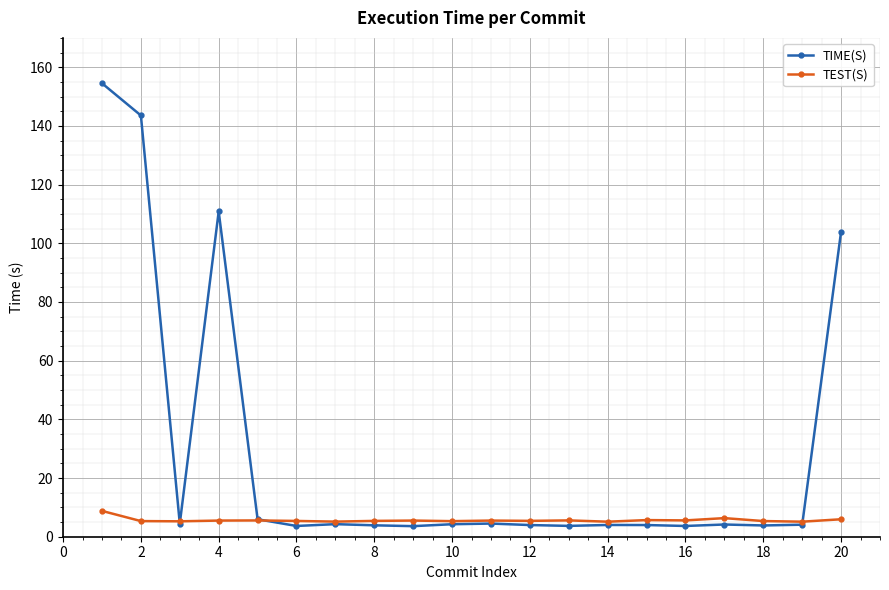

At how many categories does at least one series exceed 92?

4